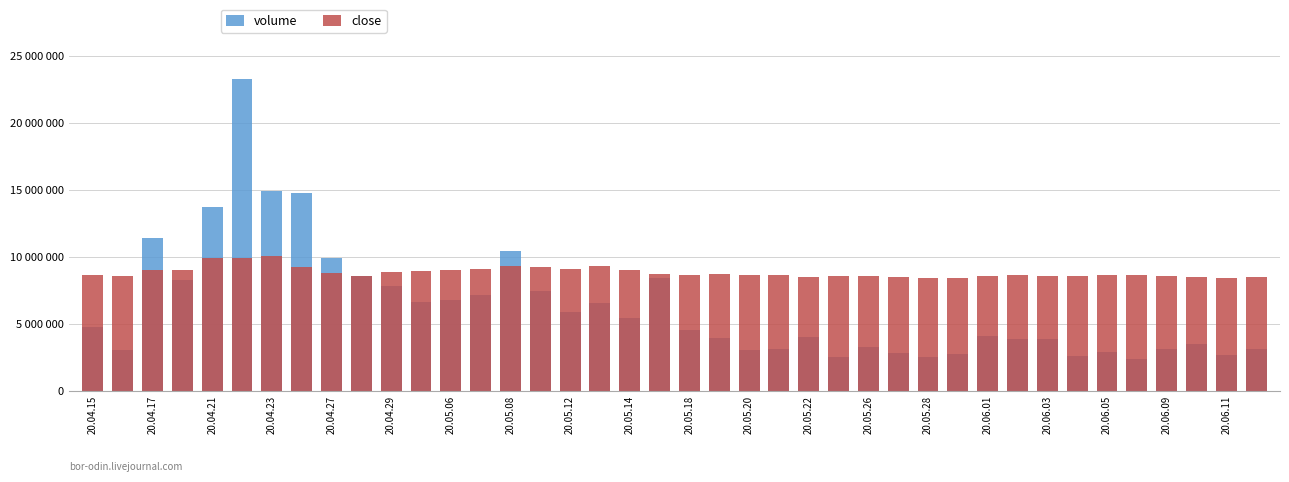

Does the chart contain any negative values?

No